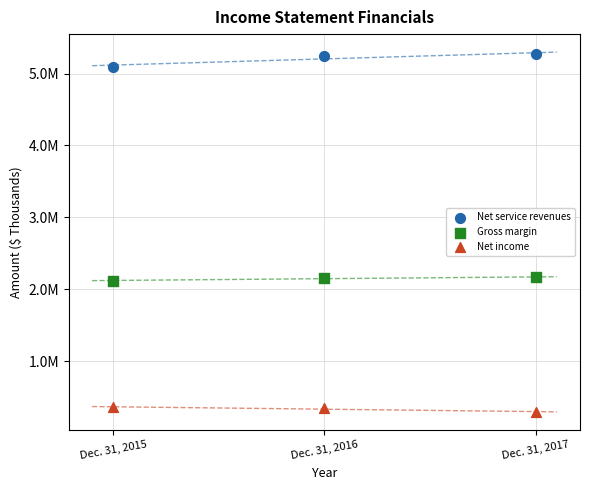

What are all the series names shown in the legend?

Net service revenues, Gross margin, Net income